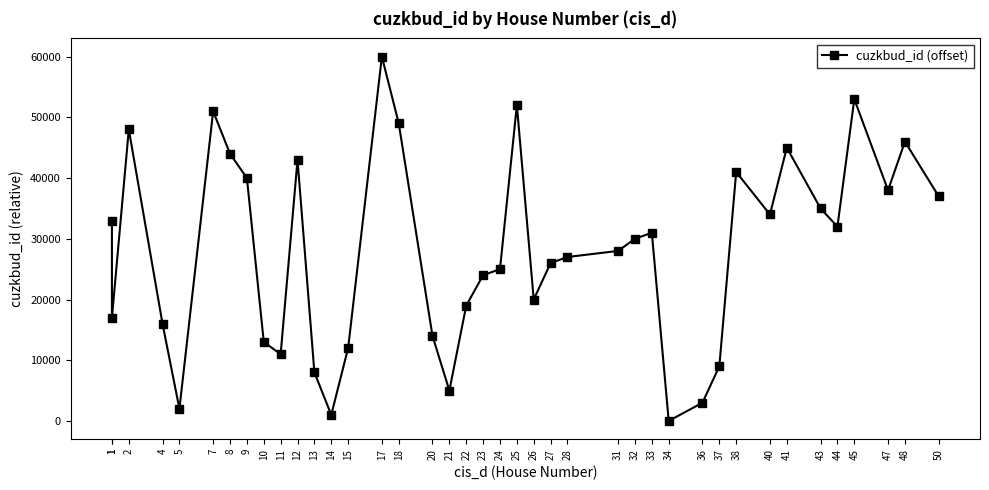

What is the value of the 3rd point from the left?

48000